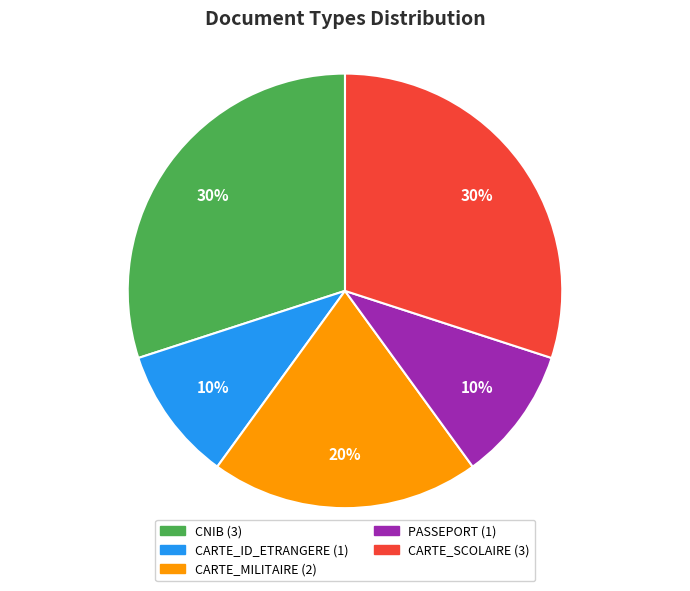

Is it true that CARTE_SCOLAIRE is 44% of the pie?

False